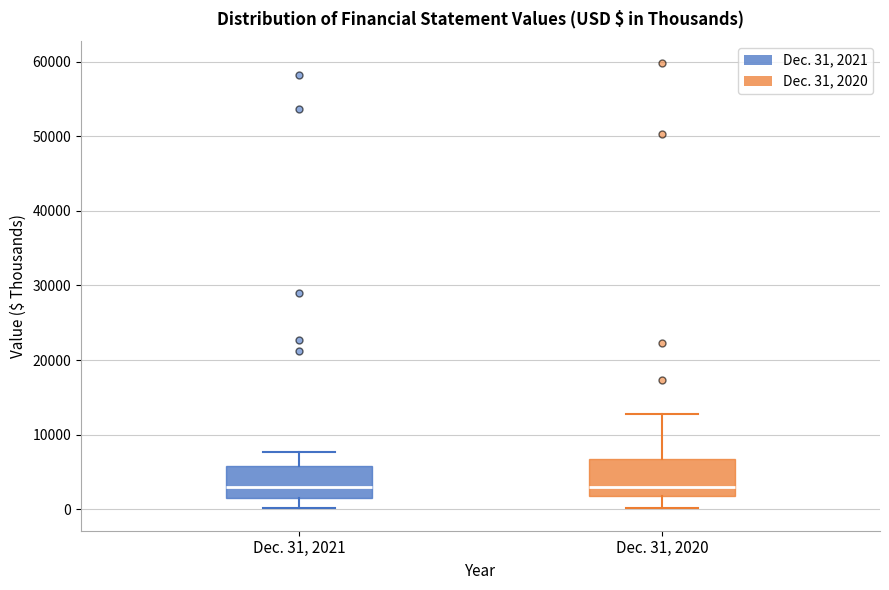

Where does the lower whisker of the box for Dec. 31, 2020 end on the y-axis? The values are not printed on the chart, so give them approximately, as read against the axis.

0